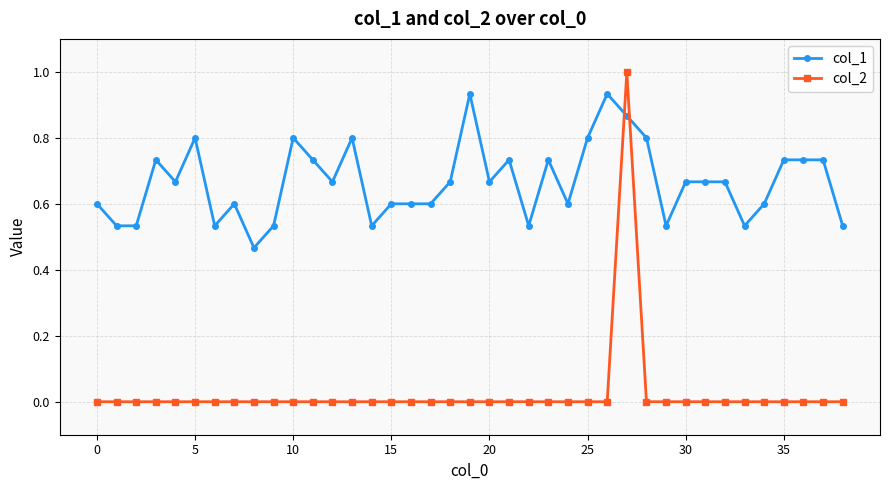

What is the difference between the maximum and second lowest values in the col_2 series?

1.0